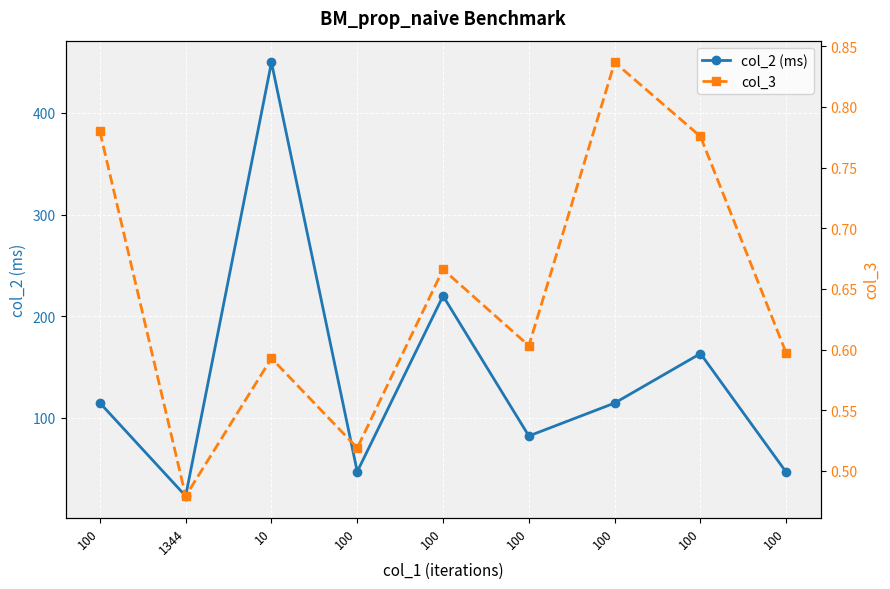

True or false: col_2 (ms) and col_3 cross at least once.

False